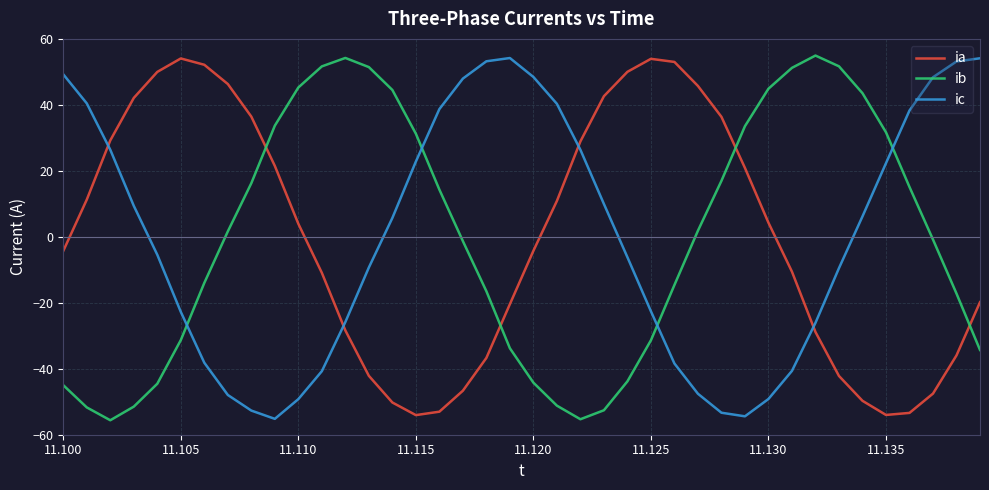

What is the lowest value of the ib series?

-55.6